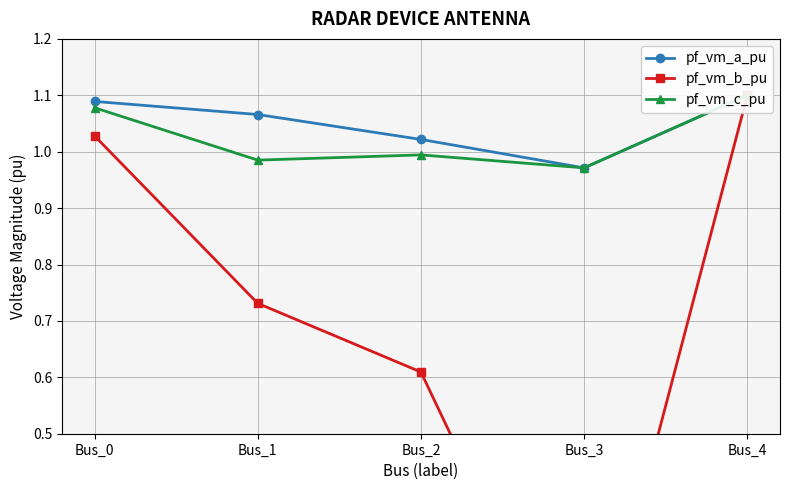

True or false: pf_vm_a_pu has a value of 0.5 at Bus_0.

False